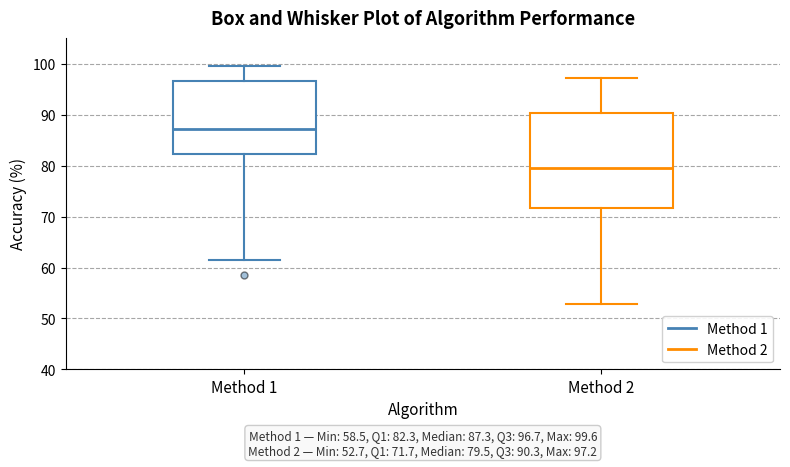

Which box is the tallest, from its lower edge to its upper edge?

Method 2